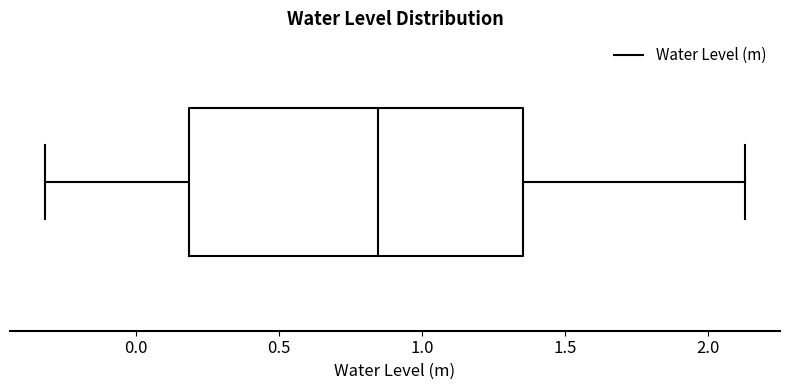

Transcribe this box plot: give where the median line is, the range the box spans, and where the two whiskers end, as read against the x-axis. The values are not printed on the chart, so give them approximately, as read against the axis.

median 0.85, box 0.20 to 1.35, whiskers -0.30 to 2.15